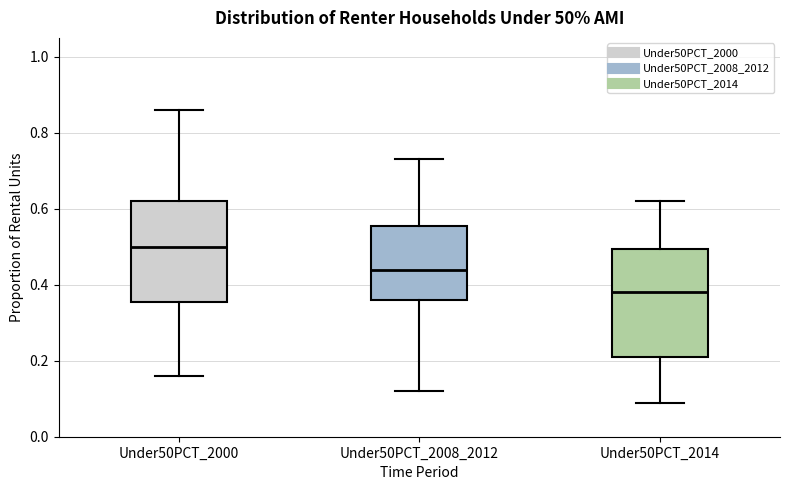

Which box has the lowest median line?

Under50PCT_2014